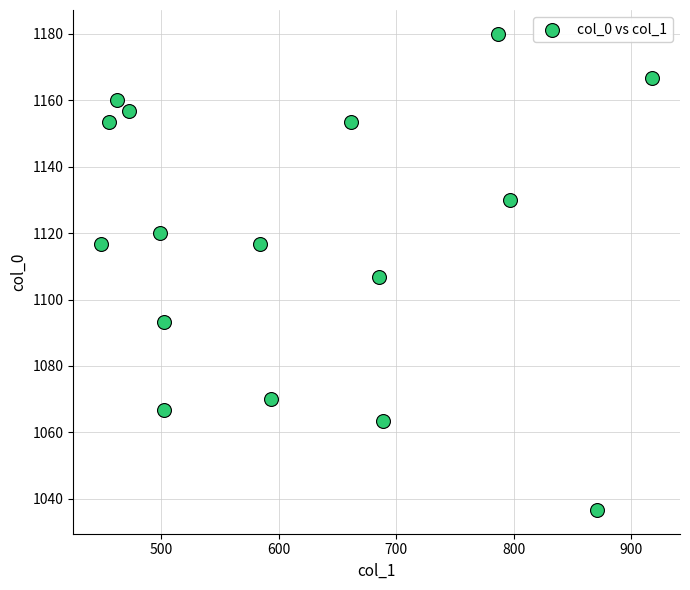

What is the range of X values (max minus min)?

469.1